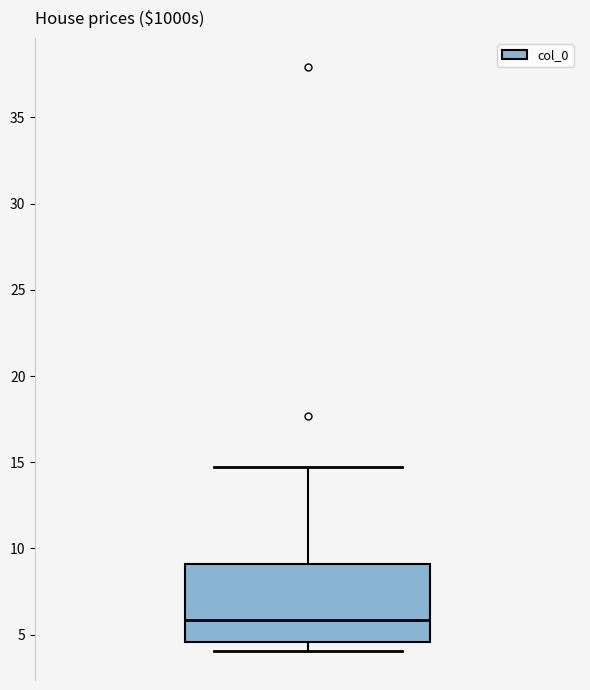

Where is the lower edge of the box on the y-axis? The values are not printed on the chart, so give them approximately, as read against the axis.

4.5